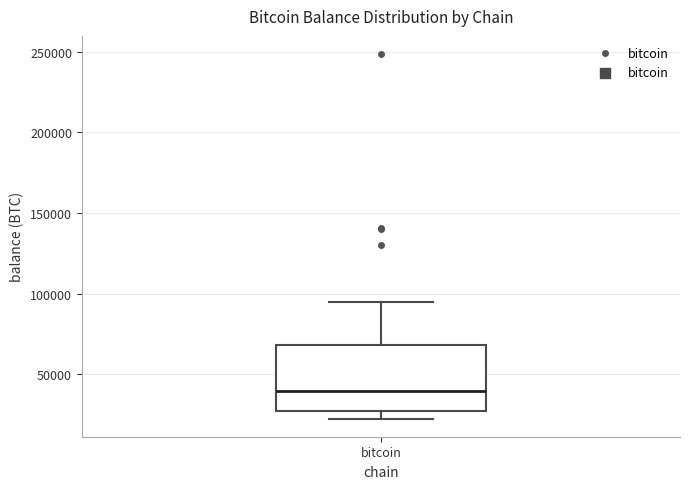

Where does the upper whisker of the box for bitcoin end on the y-axis? The values are not printed on the chart, so give them approximately, as read against the axis.

95000